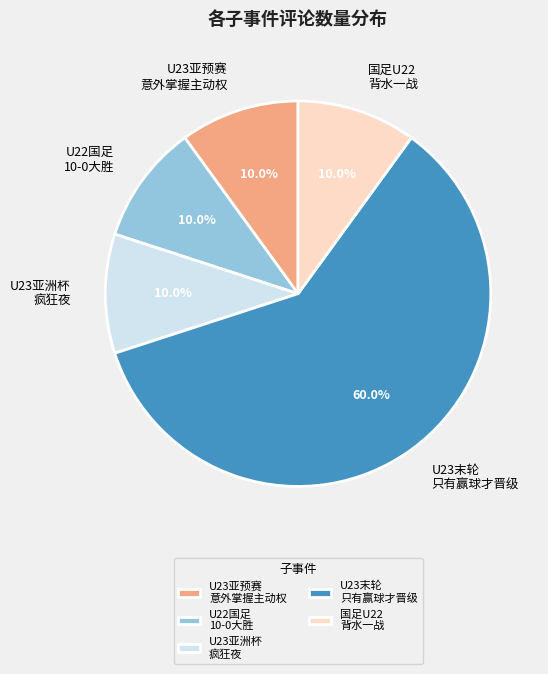

Do 国足U22 背水一战 and U22国足 10-0大胜 together represent more than half of the pie?

No